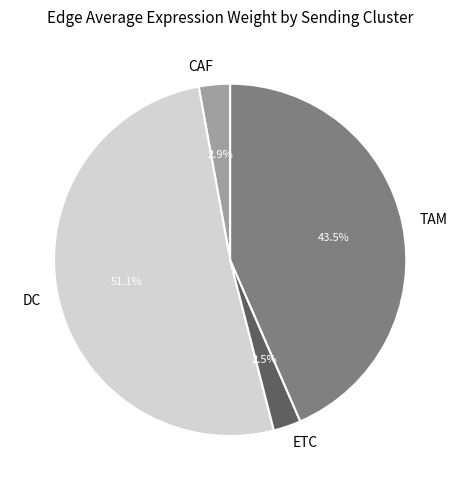

The DC slice represents 37% of the pie. True or false?

False